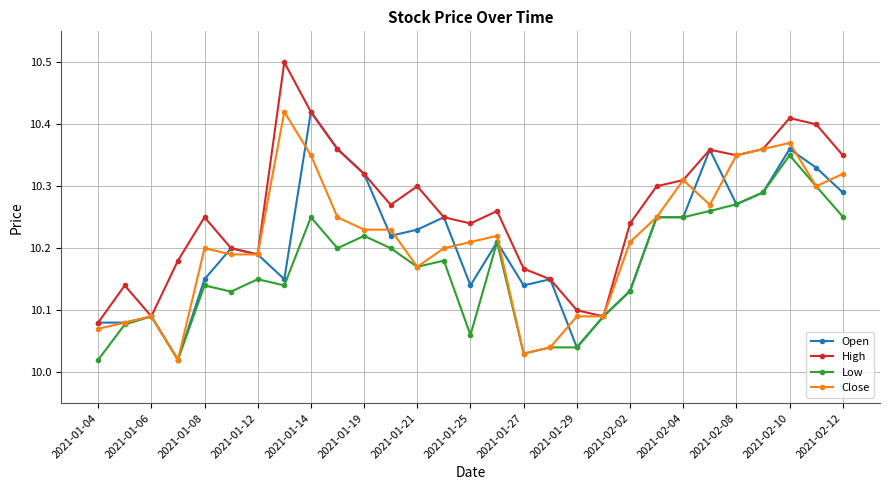

What is the greatest value displayed?

10.5